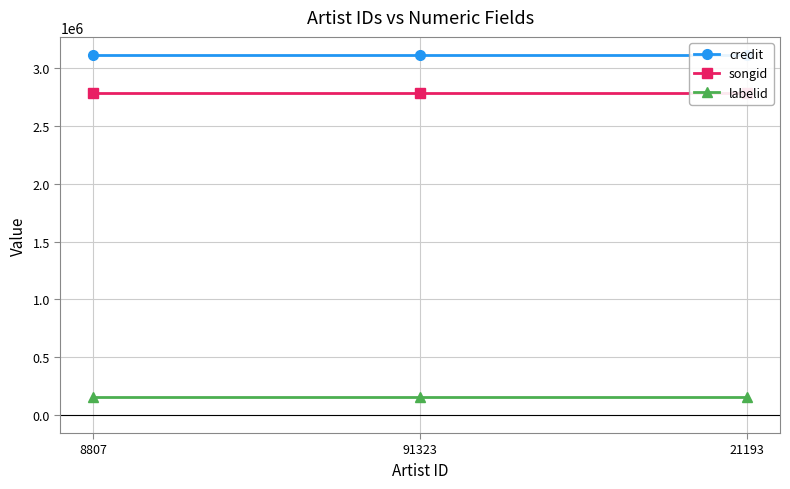

What is the smallest value displayed?

152526